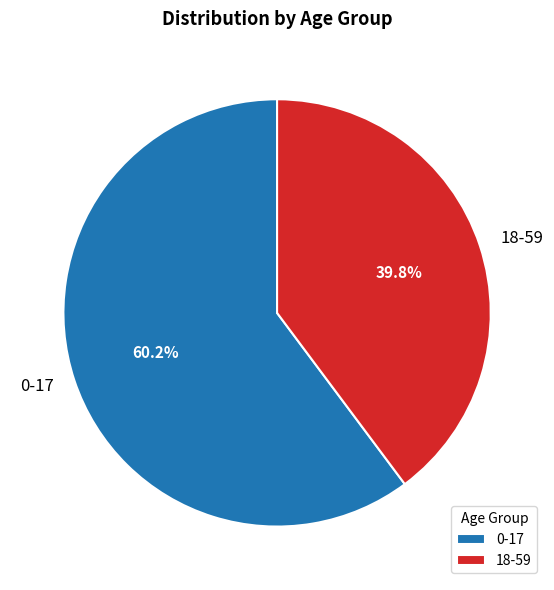

Which category has the biggest portion of the pie?

0-17